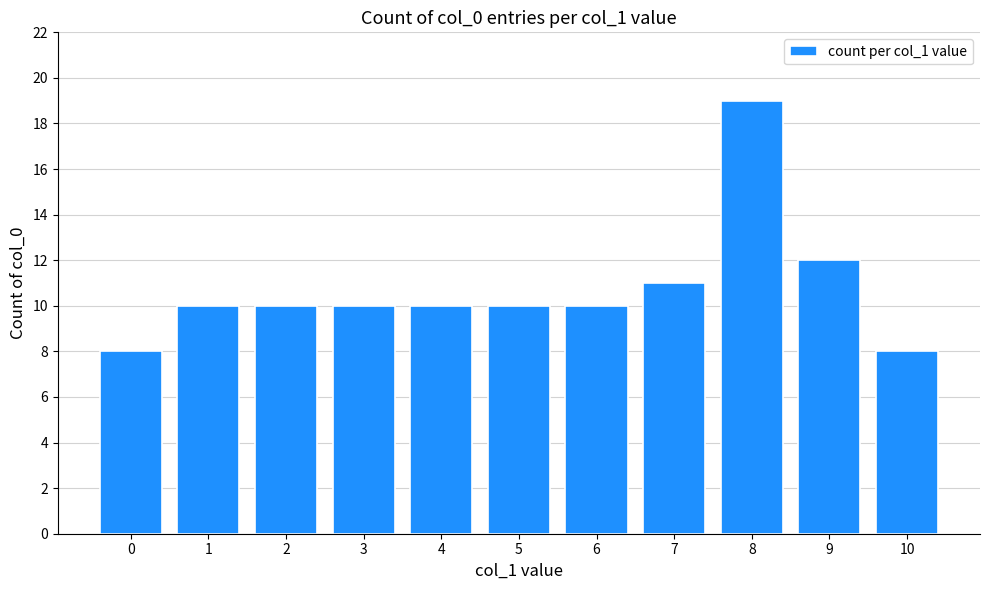

The chart shows a value of 10 at 2. True or false?

True